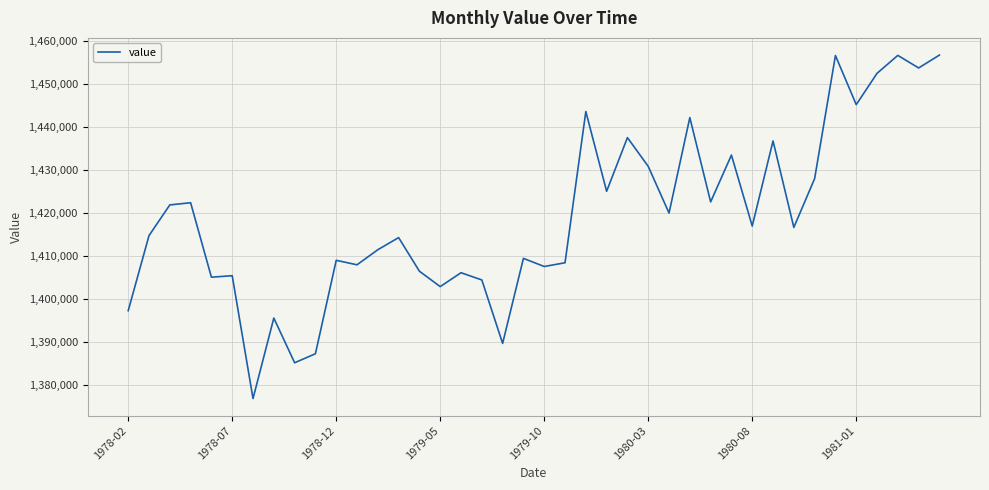

What is the maximum value shown in the chart?

1456643